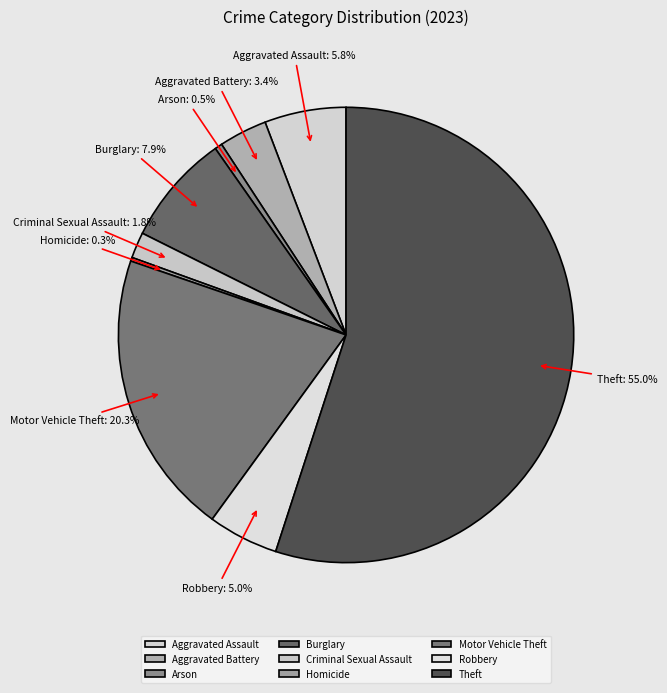

Between Robbery and Motor Vehicle Theft, which is larger?

Motor Vehicle Theft